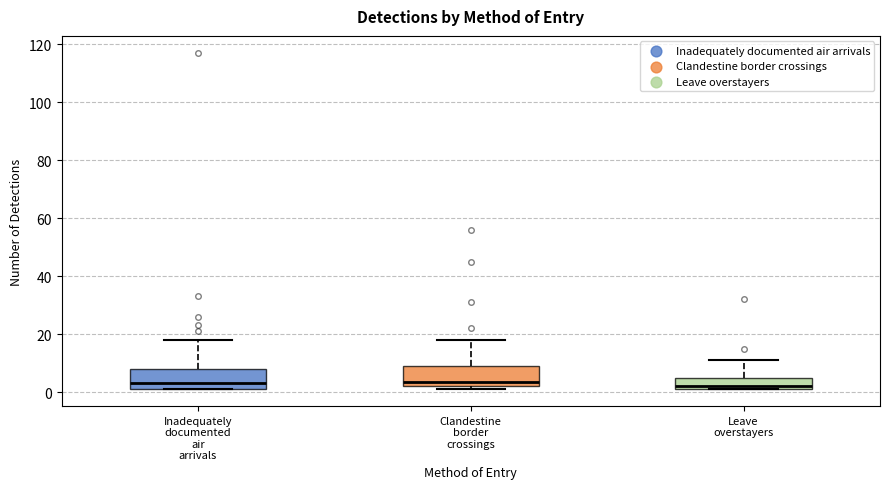

Where does the upper whisker of the box for Clandestine border crossings end on the y-axis? The values are not printed on the chart, so give them approximately, as read against the axis.

18